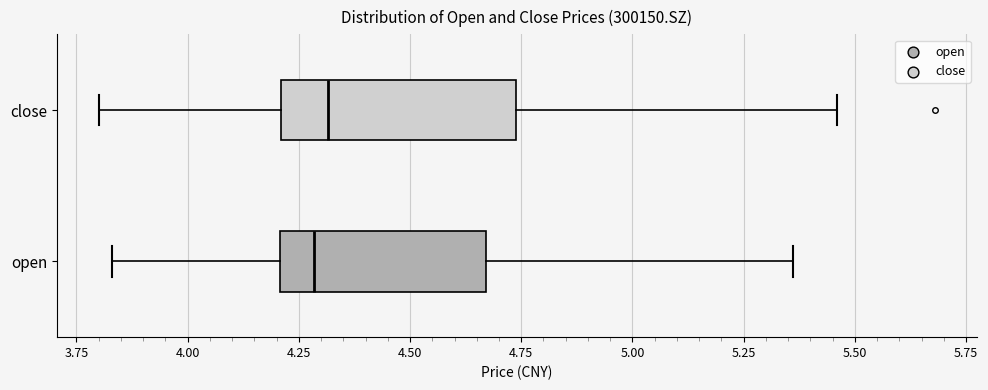

Reading bottom to top, read every box against the x-axis: the position of its median line, the range the box covers, and the ends of its whiskers. The values are not printed on the chart, so give them approximately, as read against the axis.

open: median 4.30, box 4.20 to 4.65, whiskers 3.85 to 5.35
close: median 4.30, box 4.20 to 4.75, whiskers 3.80 to 5.45